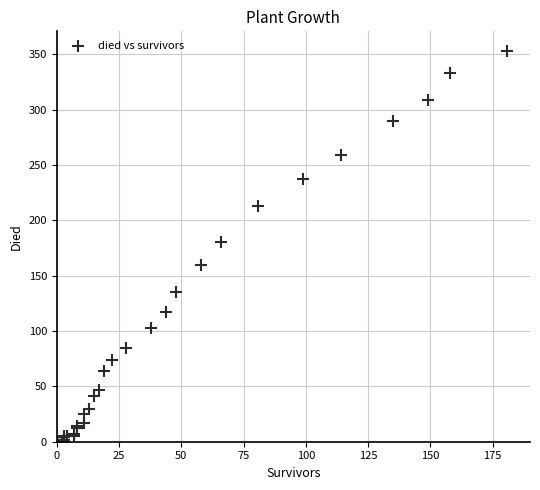

What Y value in the scatter plot is closest to 176?

180